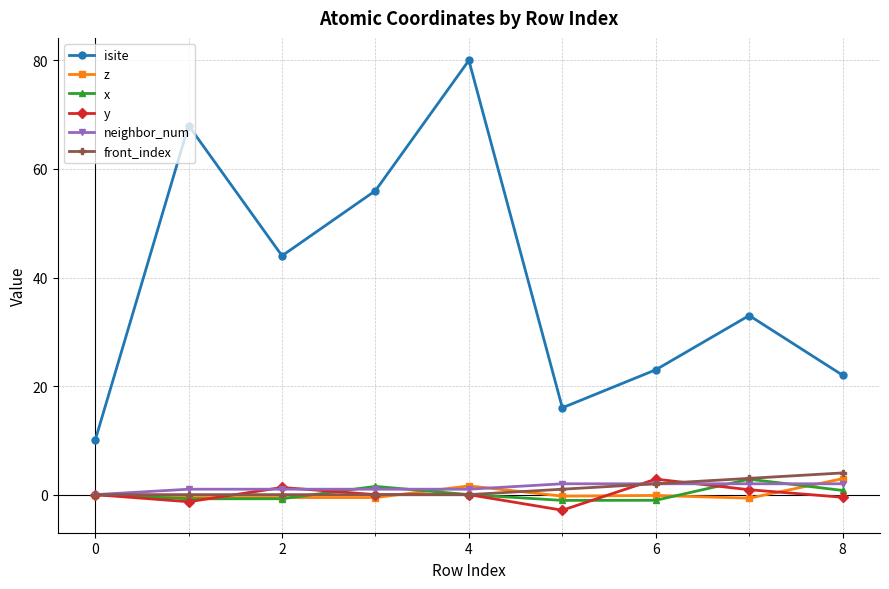

True or false: neighbor_num and isite intersect in this chart.

False